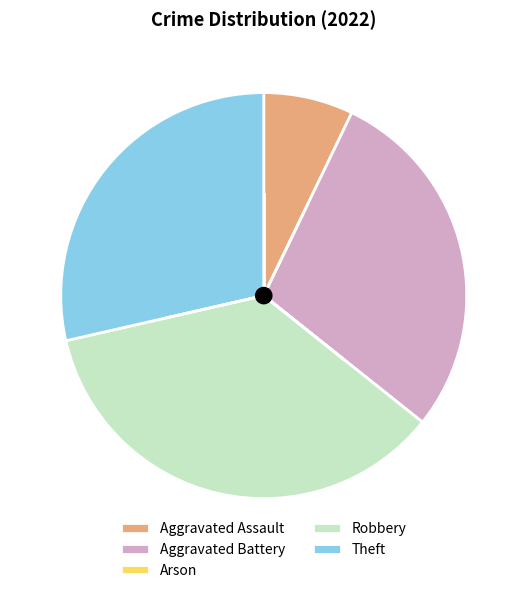

What is the largest slice in the pie chart?

Robbery